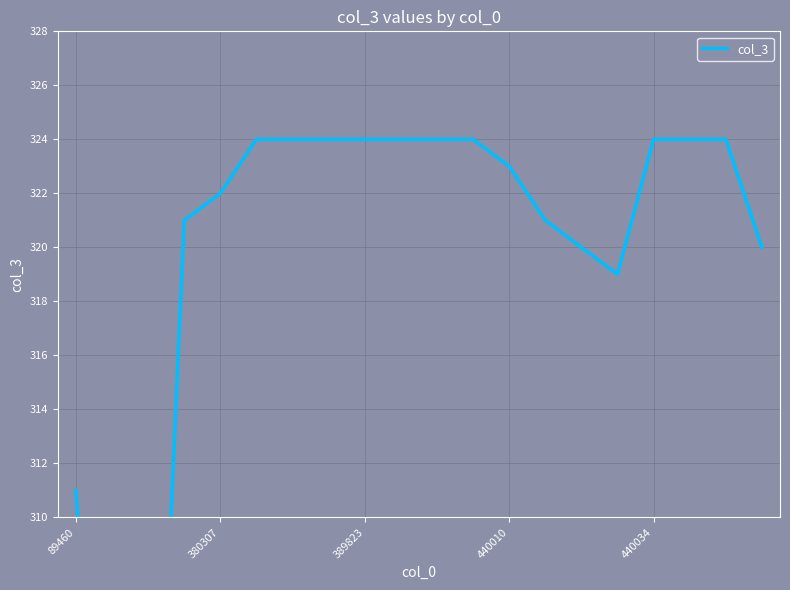

What is the difference between the maximum and second lowest values?

33